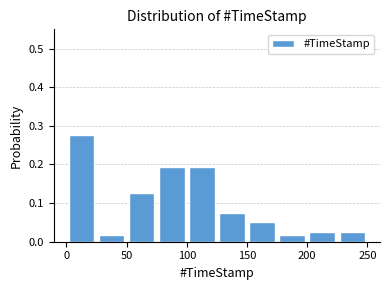

Reading left to right, list every bar in this chart as the range it spans on the x-axis followed by its height. The values are not printed on the chart, so give them approximately, as read against the axis.

0 to 25: 0.28
25 to 50: 0.02
50 to 75: 0.13
75 to 100: 0.19
100 to 125: 0.19
125 to 150: 0.08
150 to 175: 0.05
175 to 200: 0.02
200 to 225: 0.03
225 to 250: 0.03